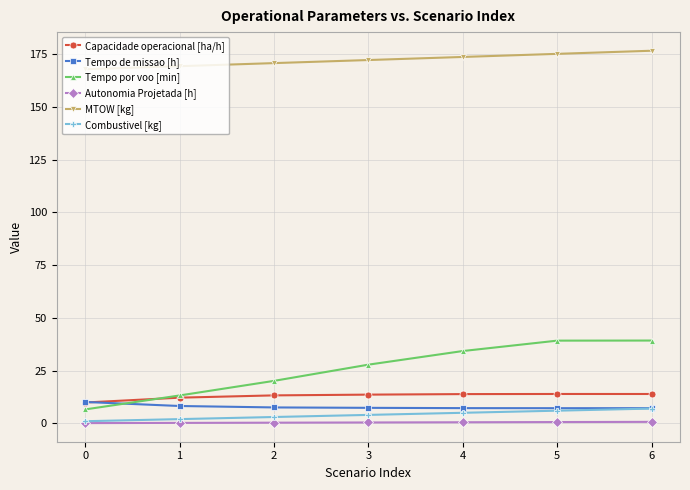

True or false: Tempo por voo [min] and Autonomia Projetada [h] cross at least once.

False